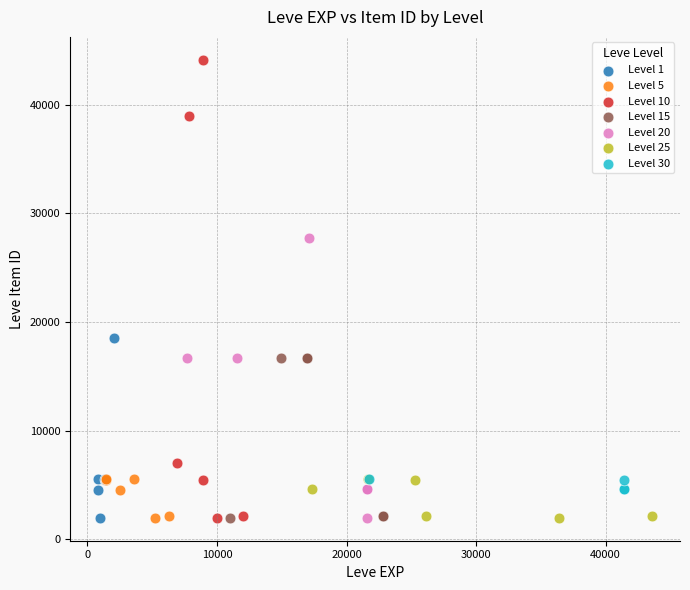

Which series contains the highest Y value?

Level 10